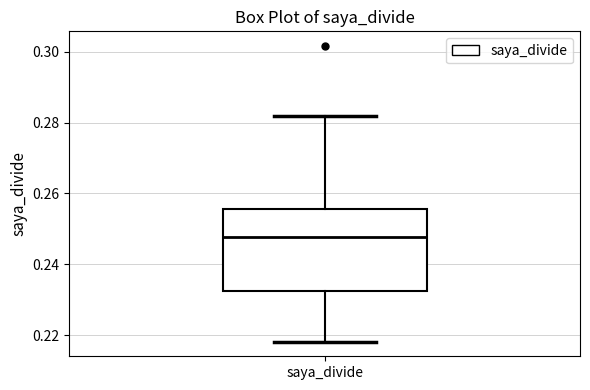

Transcribe this box plot: give where the median line is, the range the box spans, and where the two whiskers end, as read against the y-axis. The values are not printed on the chart, so give them approximately, as read against the axis.

median 0.248, box 0.232 to 0.256, whiskers 0.218 to 0.282